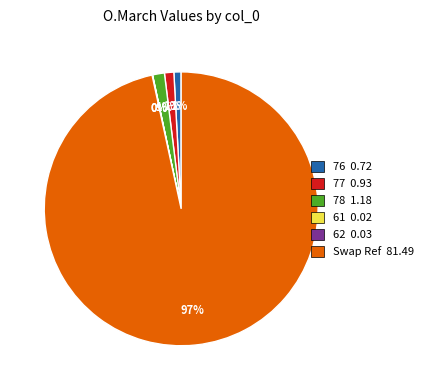

To the nearest percent, what percentage of the pie is 77 0.93?

1%